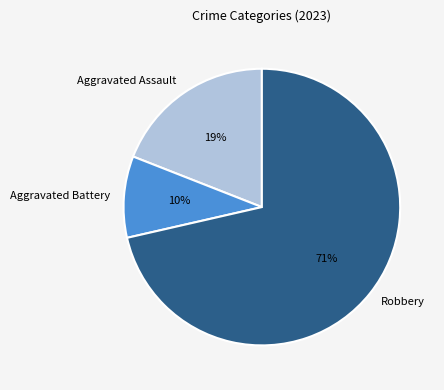

Which slice is the smallest?

Aggravated Battery